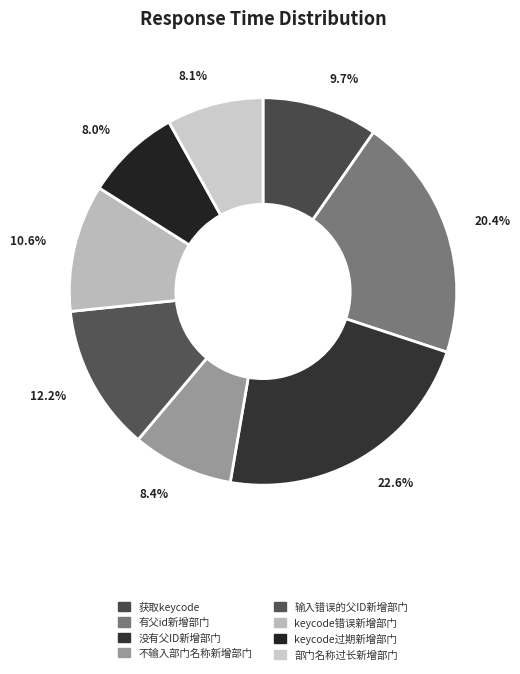

Is the sum of 没有父ID新增部门 and 获取keycode greater than half?

No